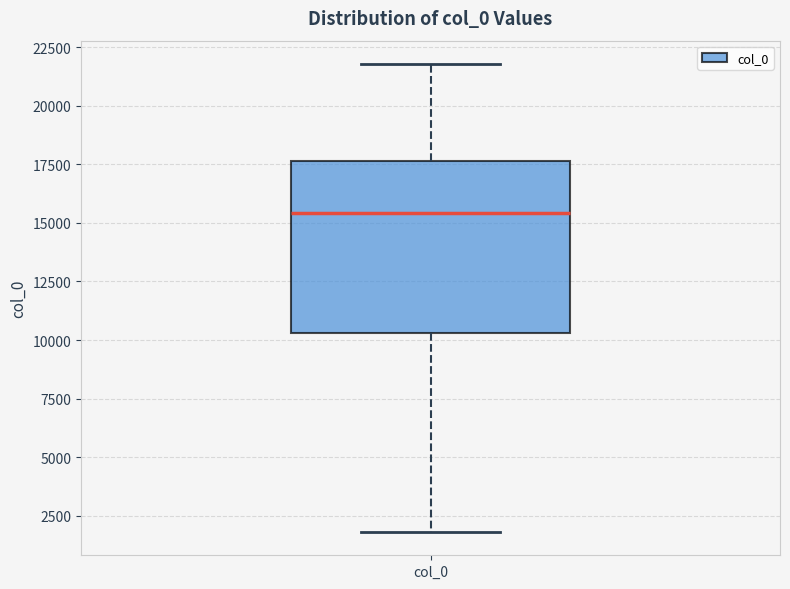

Transcribe this box plot: give where the median line is, the range the box spans, and where the two whiskers end, as read against the y-axis. The values are not printed on the chart, so give them approximately, as read against the axis.

median 15500, box 10500 to 17500, whiskers 2000 to 22000